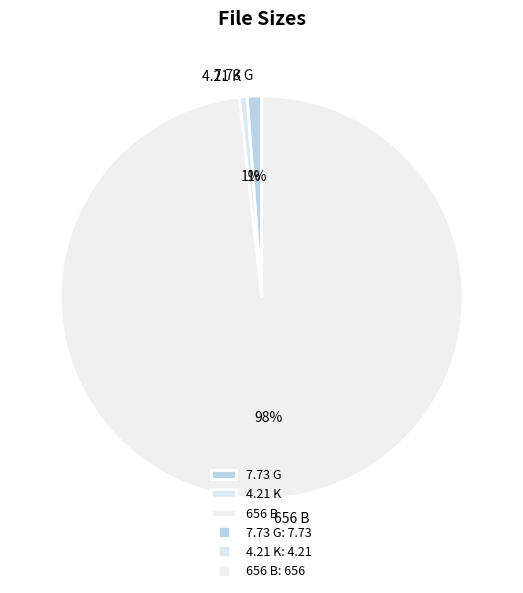

Does 7.73 G account for over 50% of the chart?

No